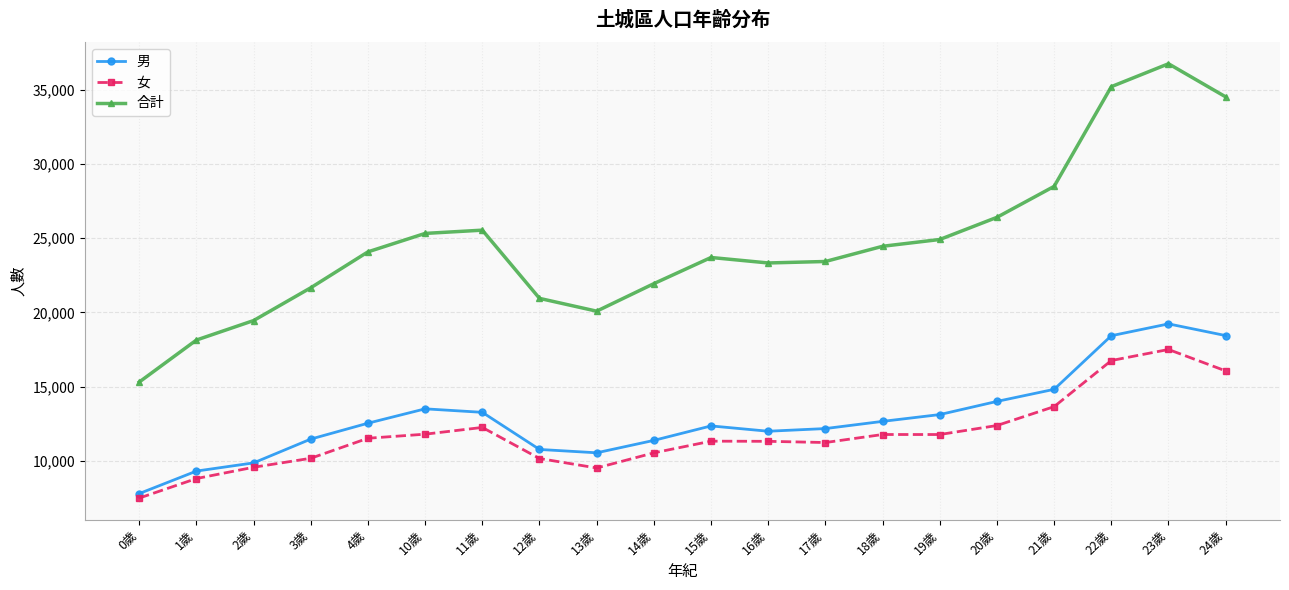

Which series changed the most between 12歲 and 21歲?

合計